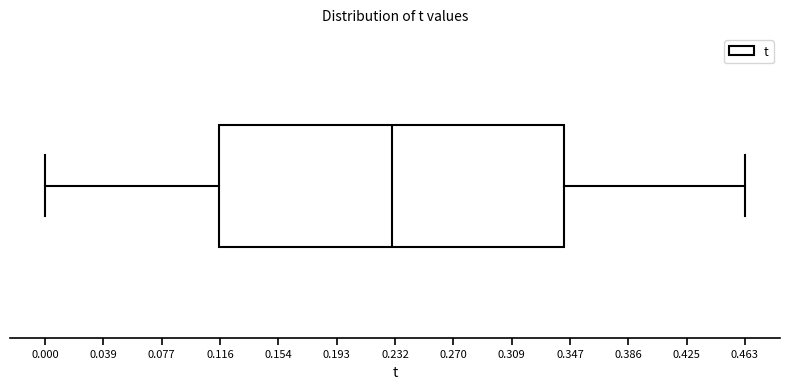

Where is the right edge of the box on the x-axis? The values are not printed on the chart, so give them approximately, as read against the axis.

0.345